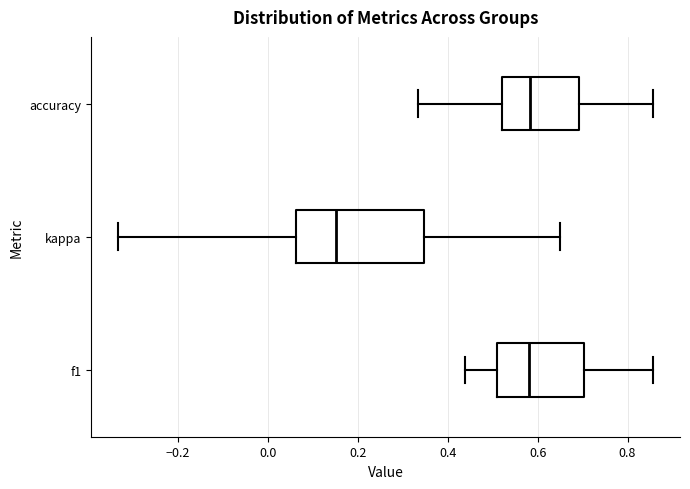

Where is the left edge of the box for f1 on the x-axis? The values are not printed on the chart, so give them approximately, as read against the axis.

0.52